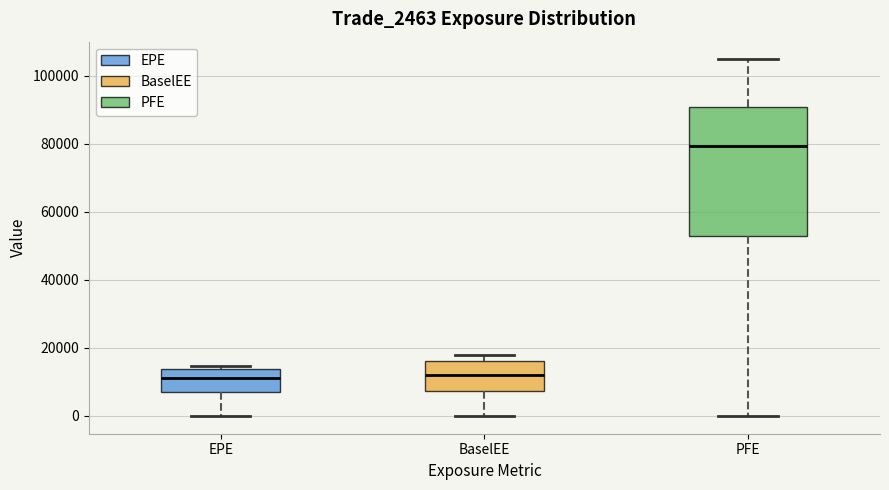

Reading left to right, read every box against the y-axis: the position of its median line, the range the box covers, and the ends of its whiskers. The values are not printed on the chart, so give them approximately, as read against the axis.

EPE: median 12000, box 8000 to 14000, whiskers 0 to 14000 (just above the box's upper edge)
BaselEE: median 12000, box 8000 to 16000, whiskers 0 to 18000
PFE: median 80000, box 52000 to 90000, whiskers 0 to 104000